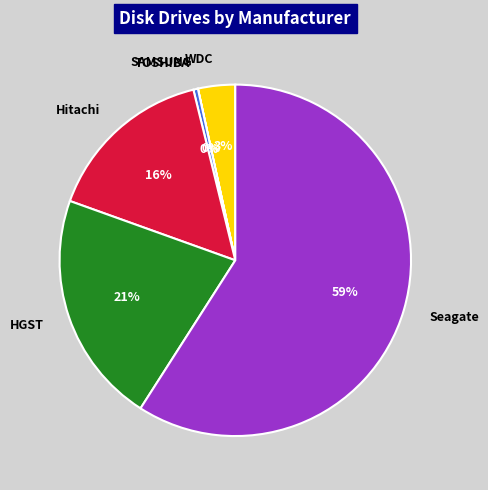

To the nearest percent, what is the combined percentage of TOSHIBA and Hitachi?

16%